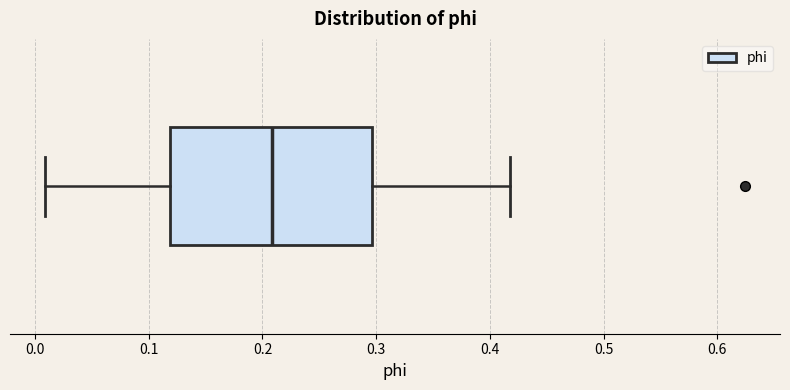

Transcribe this box plot: give where the median line is, the range the box spans, and where the two whiskers end, as read against the x-axis. The values are not printed on the chart, so give them approximately, as read against the axis.

median 0.21, box 0.12 to 0.30, whiskers 0.01 to 0.42